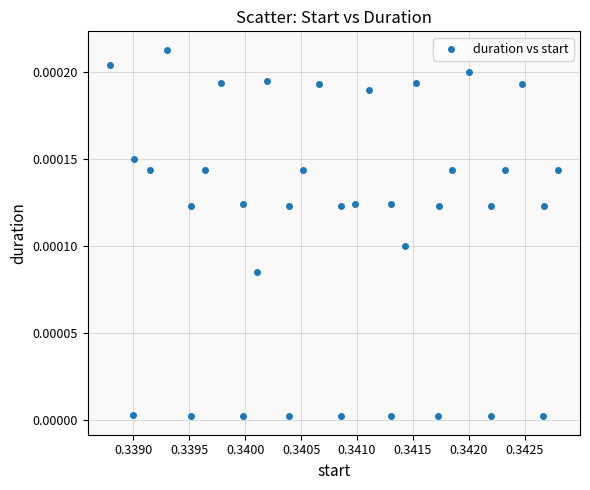

Count the number of points in this scatter plot.

36